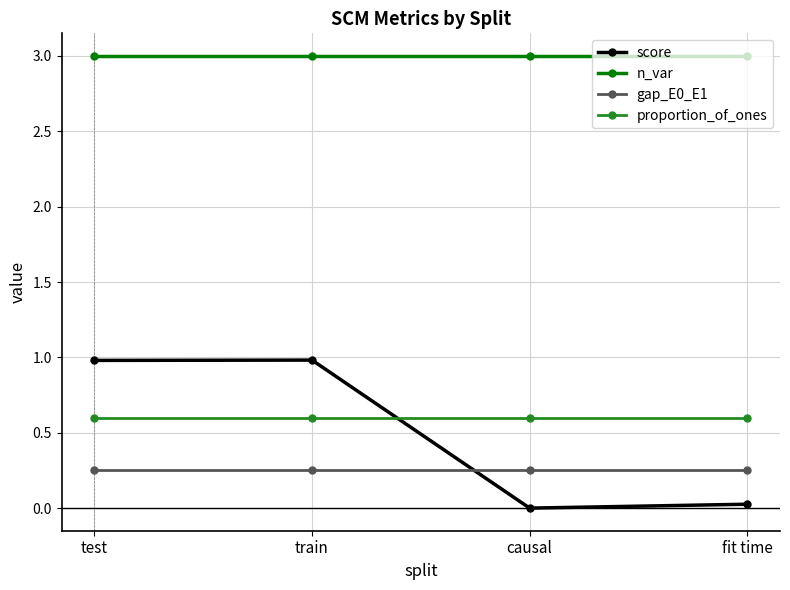

True or false: n_var and score cross at least once.

False